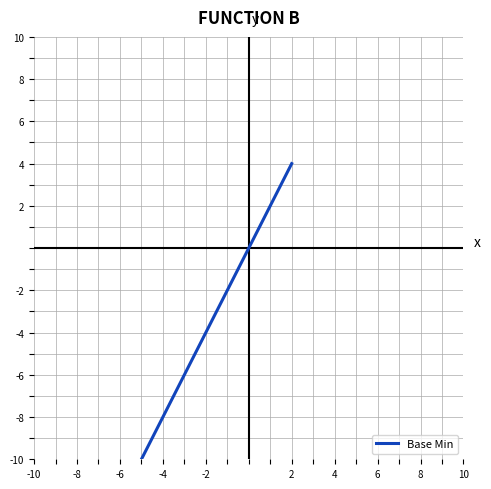

What is the average value?

-4.0